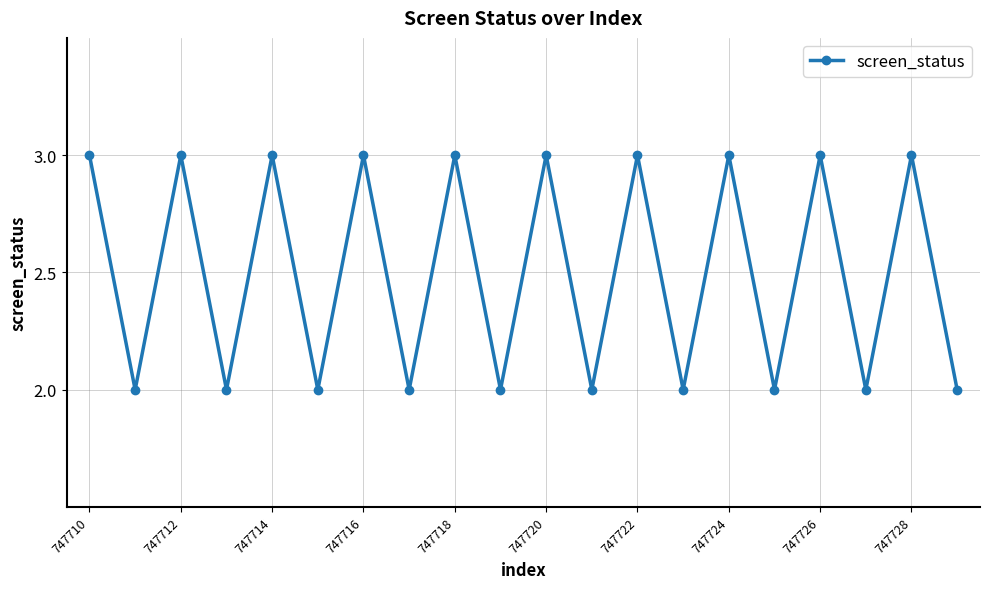

How many points are higher than both their immediate neighbors (excluding endpoints)?

9